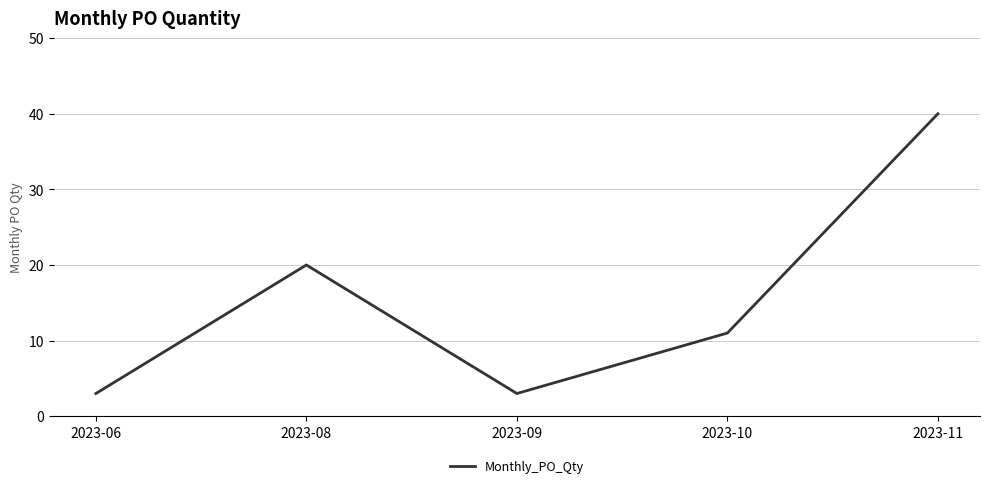

What is the average value?

15